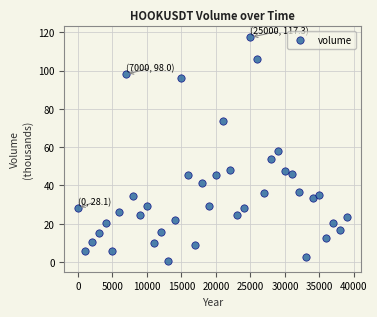

What is the range of X values (max minus min)?

39000.0